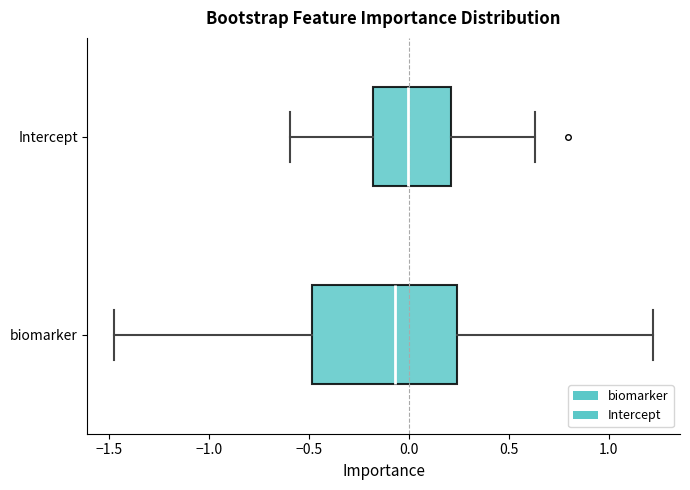

Which box is the widest, from its left edge to its right edge?

biomarker